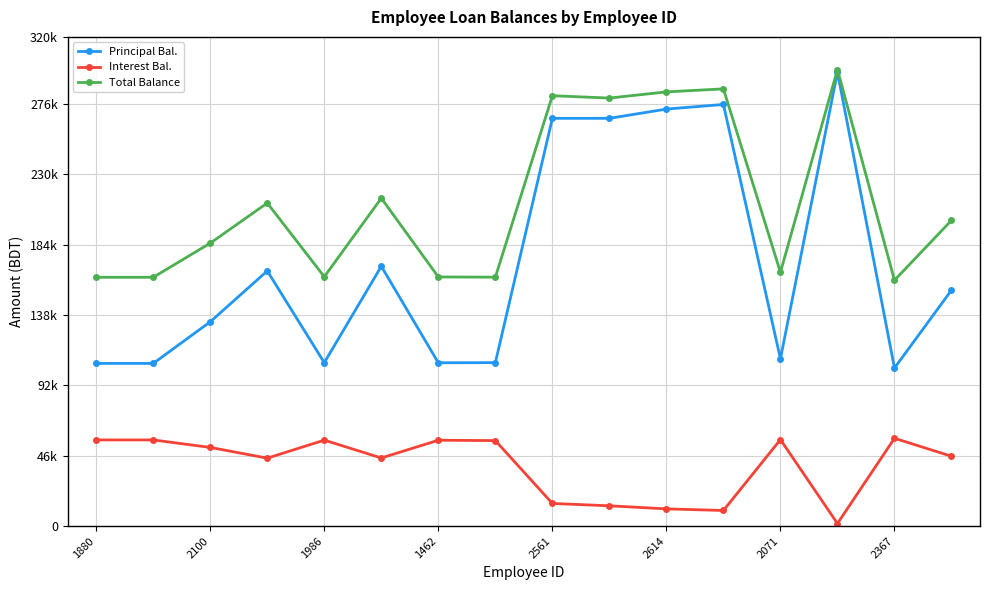

Which category has the lowest value across all series?

13